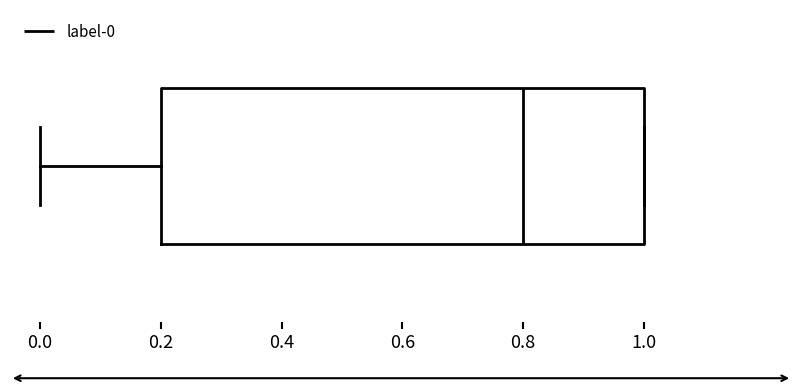

Read this box plot against the x-axis: the position of the median line, the range covered by the box, and the ends of both whiskers. The values are not printed on the chart, so give them approximately, as read against the axis.

median 0.8, box 0.2 to 1.0, whiskers 0.0 to 1.0